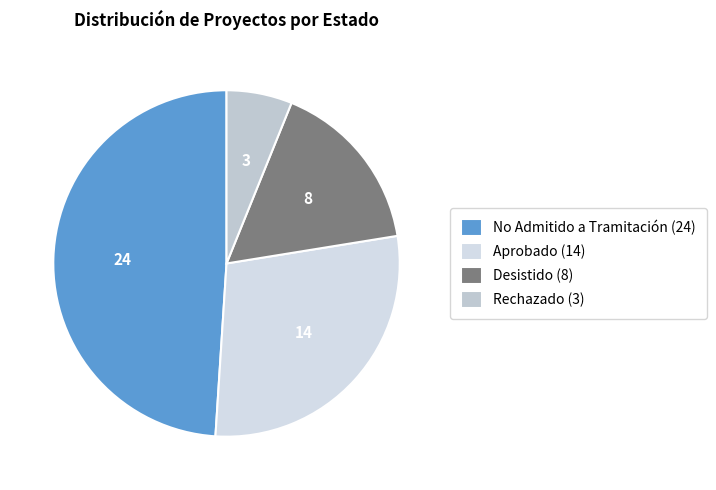

Rank the categories by value from lowest to highest.

Rechazado (3), Desistido (8), Aprobado (14), No Admitido a Tramitación (24)